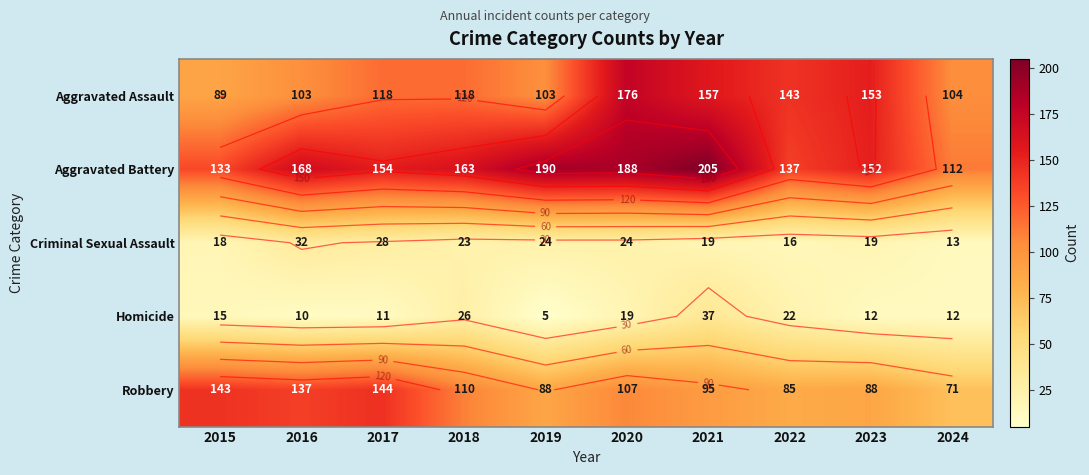

Read the Aggravated Battery value at 2016, to the nearest 5.

170